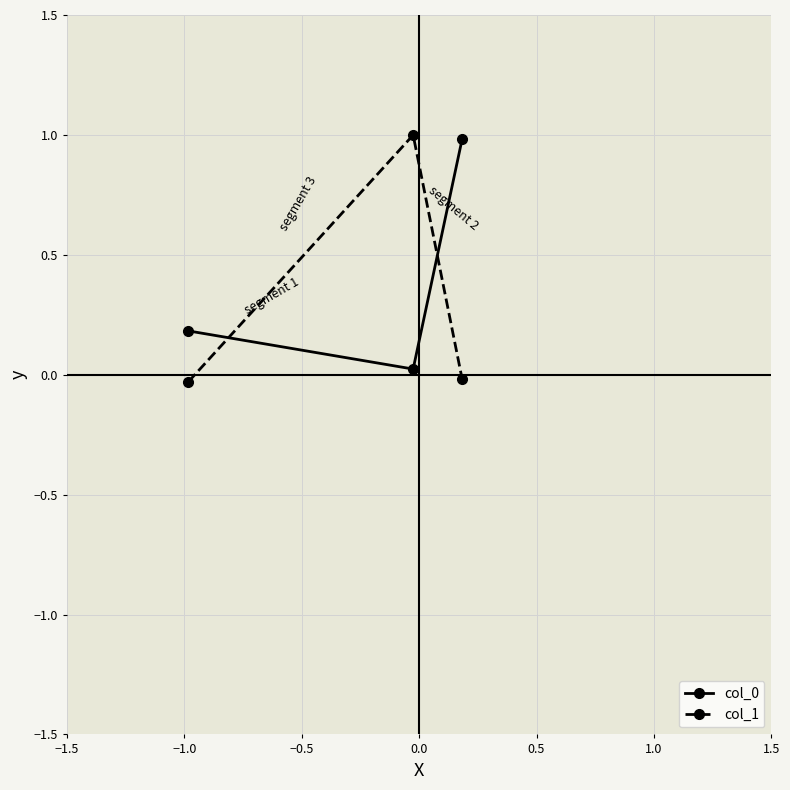

What is the sum of all col_0 values?

1.2